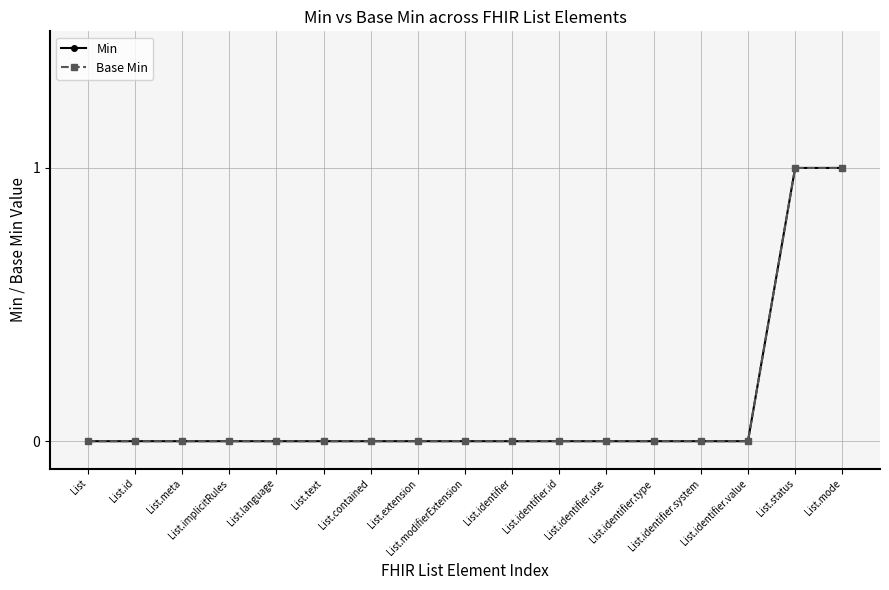

The Min series shows -1 at List.text. True or false?

False